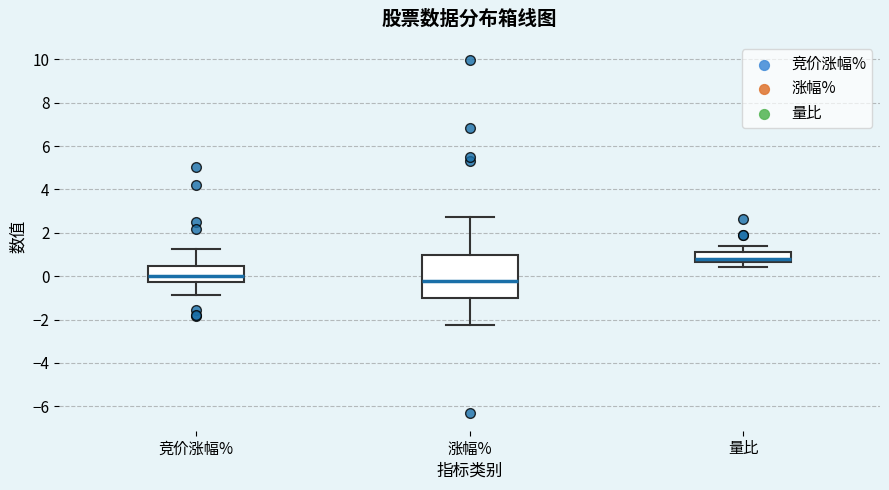

Reading left to right, transcribe this box plot: for each box, give where its median line is, the range the box spans, and where its two whiskers end, as read against the y-axis. The values are not printed on the chart, so give them approximately, as read against the axis.

竞价涨幅%: median 0.0, box -0.2 to 0.4, whiskers -0.8 to 1.2
涨幅%: median -0.2, box -1.0 to 1.0, whiskers -2.2 to 2.8
量比: median 0.8, box 0.6 to 1.2, whiskers 0.4 to 1.4